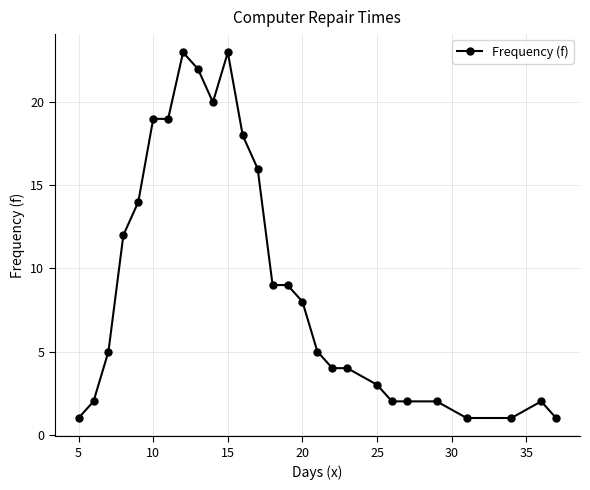

What is the difference between the second highest and minimum values?

22